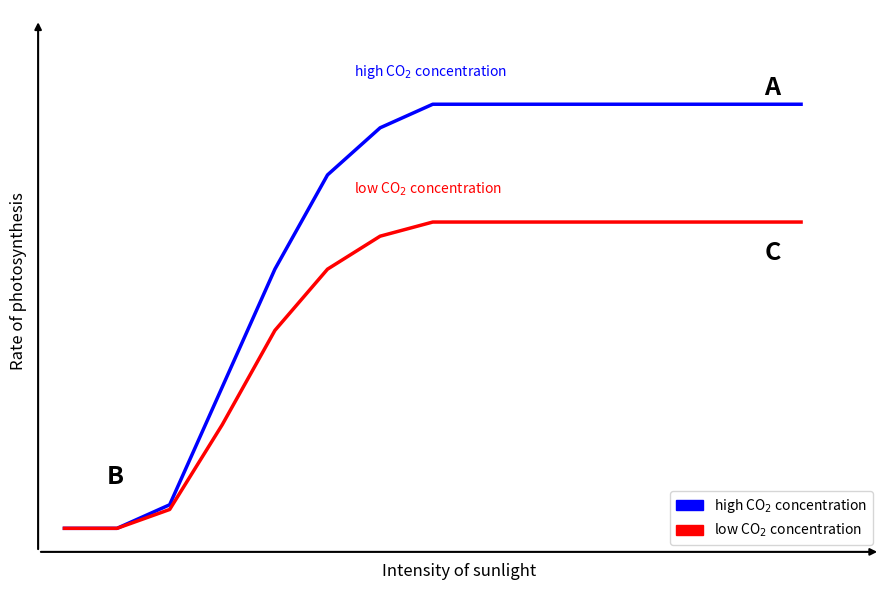

Reading left to right, extract all data points from this chart.

high CO2 concentration: 0=0	1=0	2=5	3=30	4=55	5=75	6=85	7=90	8=90	9=90	10=90	11=90	12=90	13=90	14=90
low CO2 concentration: 0=0	1=0	2=4	3=22	4=42	5=55	6=62	7=65	8=65	9=65	10=65	11=65	12=65	13=65	14=65